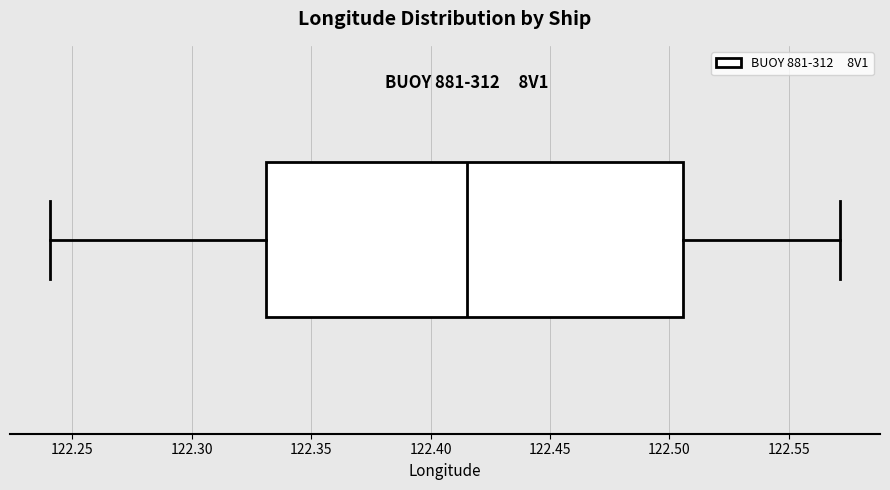

Transcribe this box plot: give where the median line is, the range the box spans, and where the two whiskers end, as read against the x-axis. The values are not printed on the chart, so give them approximately, as read against the axis.

median 122.415, box 122.330 to 122.505, whiskers 122.240 to 122.570